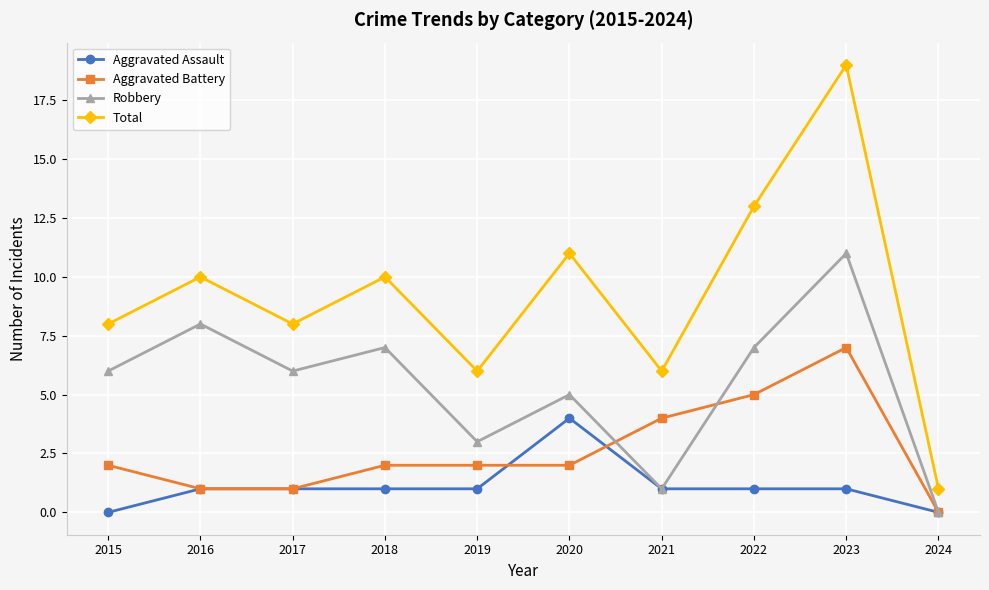

Is it true that Aggravated Battery equals 5 at 2022?

True